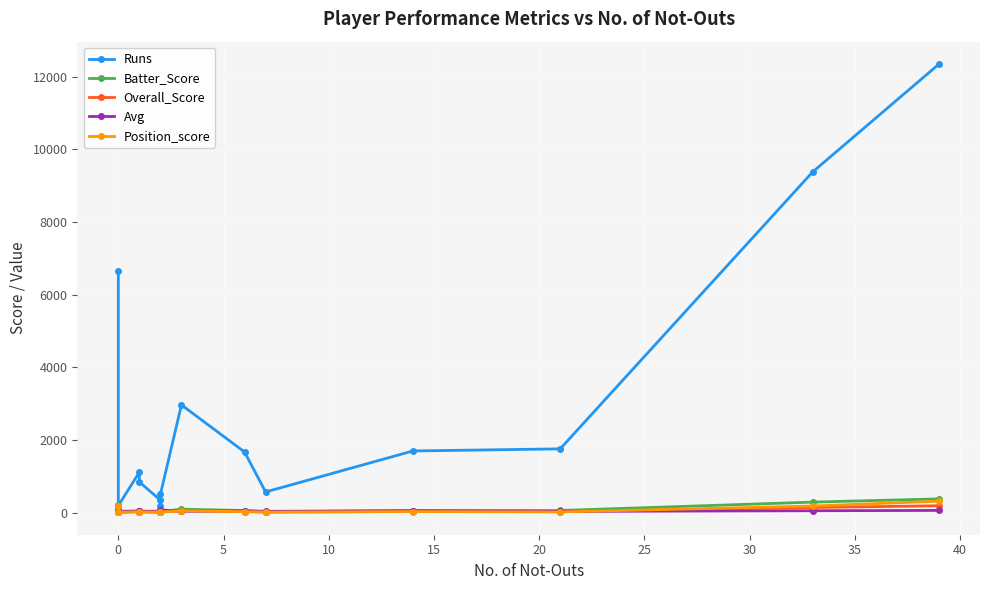

Which series ends up on top after the final intersection of Avg and Overall_Score?

Overall_Score